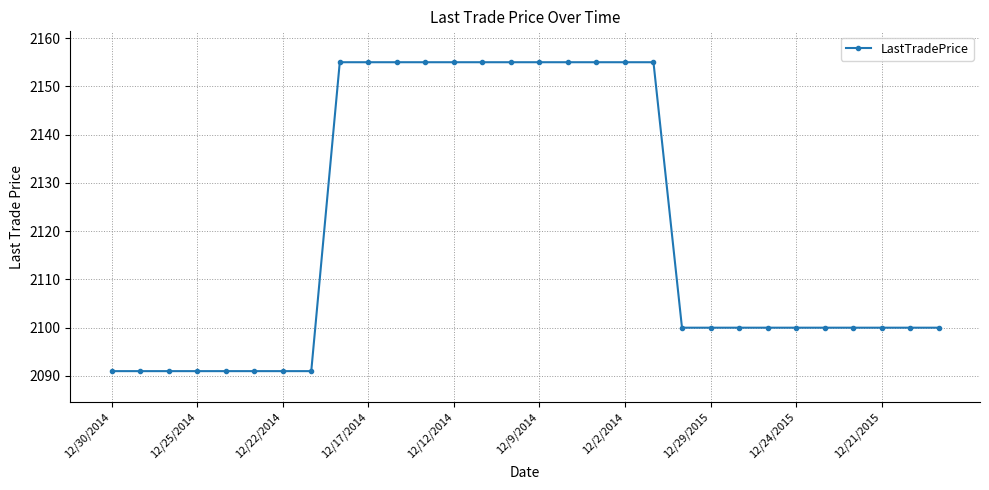

What is the smallest value displayed?

2091